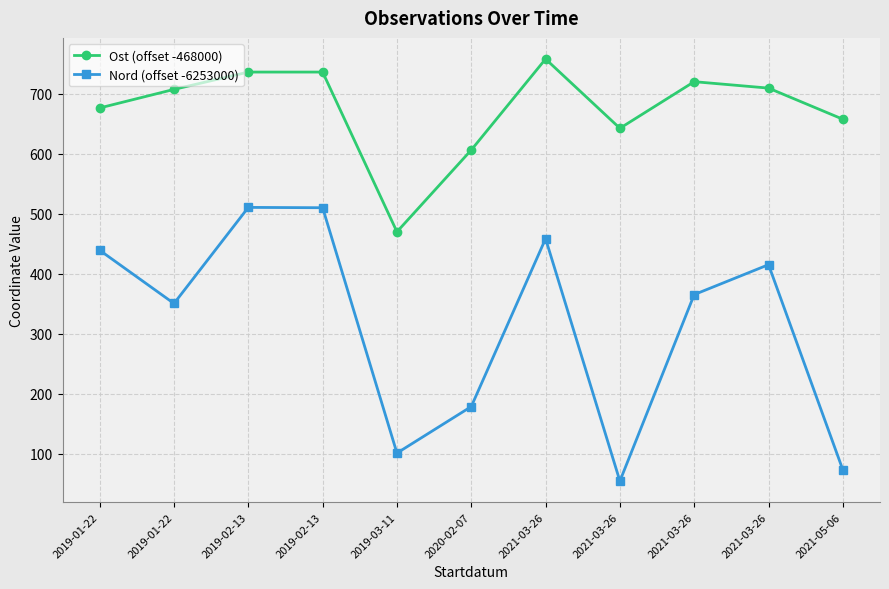

Between 2021-03-26 and 2019-02-13, which is larger?

2019-02-13